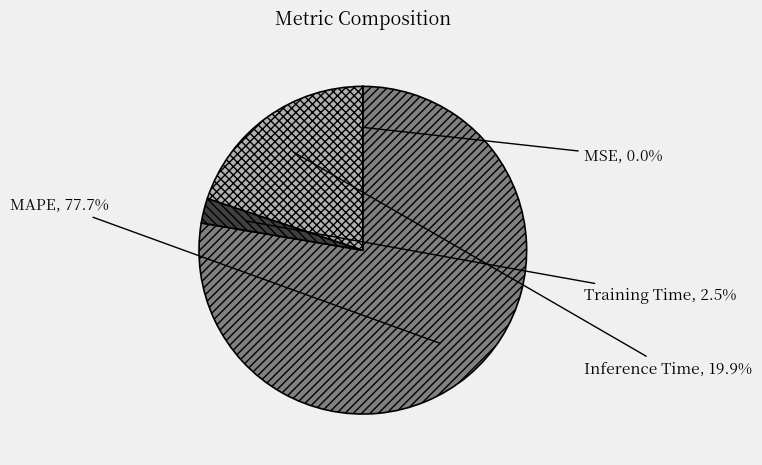

Between Inference Time and MAPE, which is larger?

MAPE